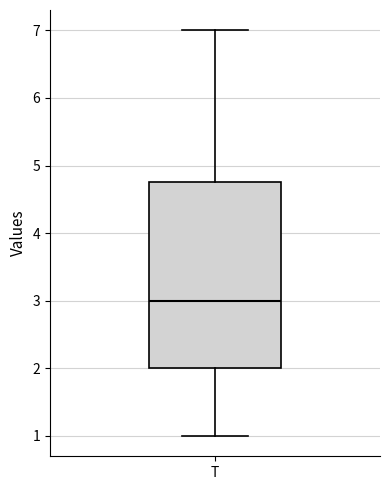

Transcribe this box plot: give where the median line is, the range the box spans, and where the two whiskers end, as read against the y-axis. The values are not printed on the chart, so give them approximately, as read against the axis.

median 3.0, box 2.0 to 4.8, whiskers 1.0 to 7.0